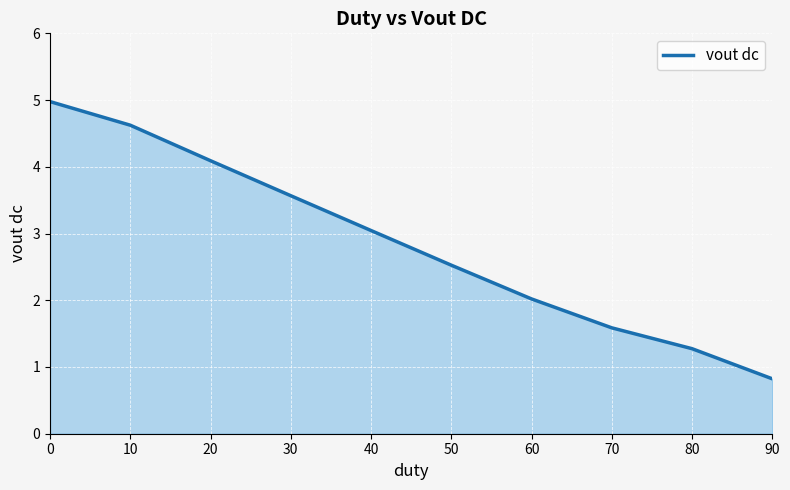

Count the number of categories in the chart.

10